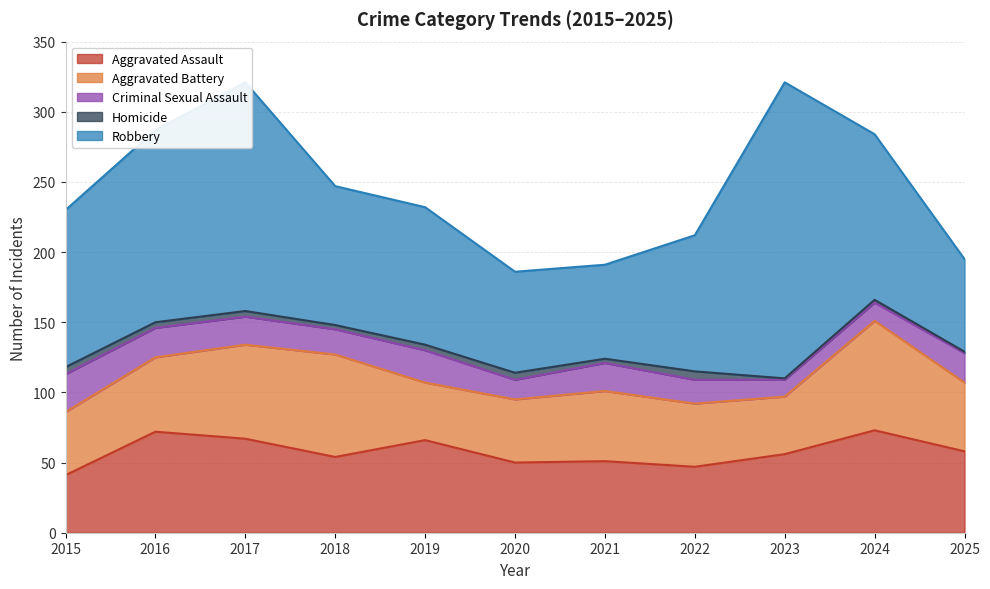

What are all the series names shown in the legend?

Aggravated Assault, Aggravated Battery, Criminal Sexual Assault, Homicide, Robbery